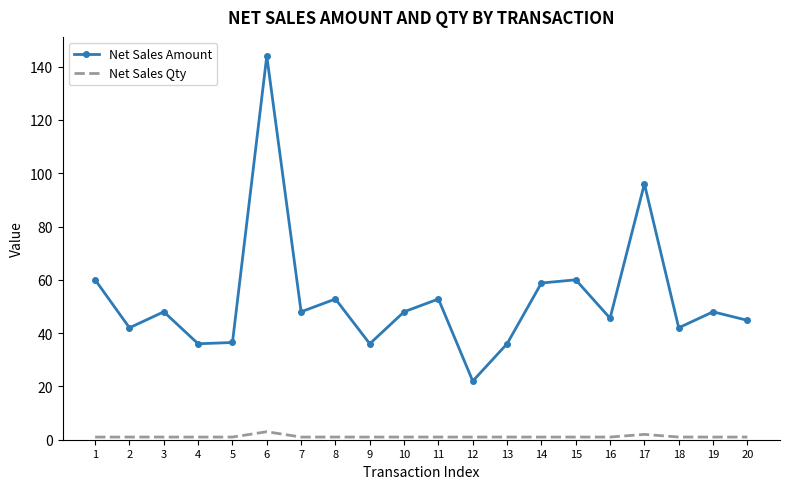

At which category is the sum across all series the highest?

6